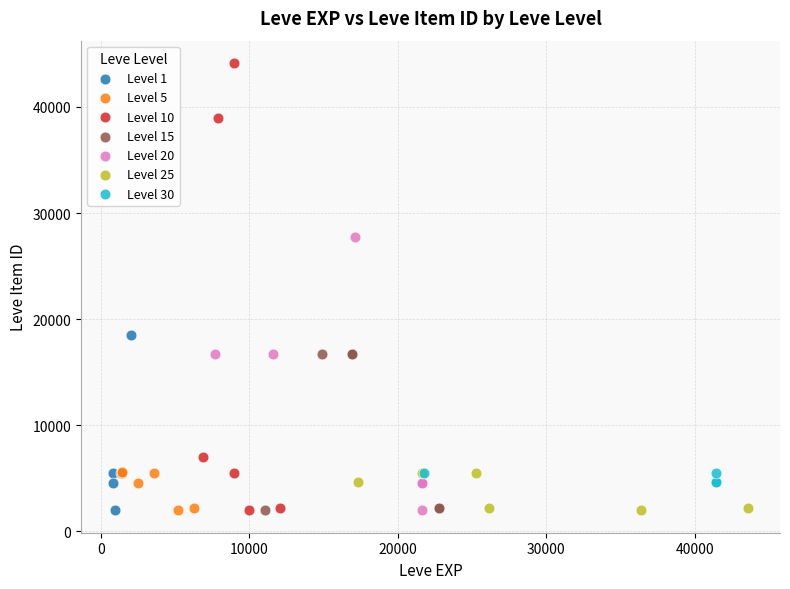

Which series has the largest Y range (max minus min)?

Level 10